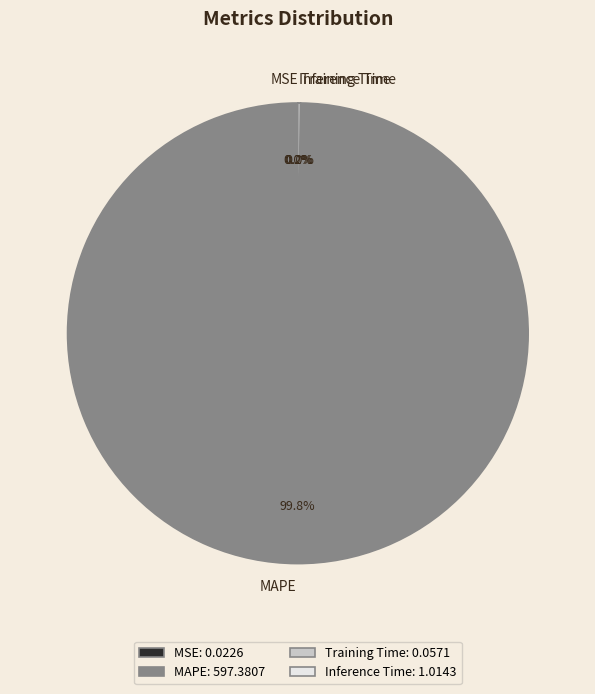

Is MAPE the majority of the pie?

Yes